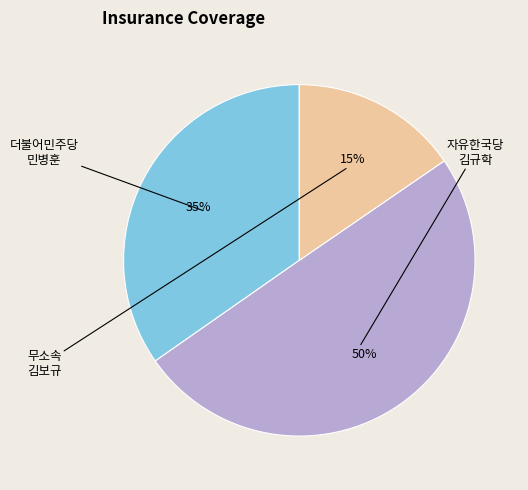

To the nearest percent, what is the average slice percentage?

33%